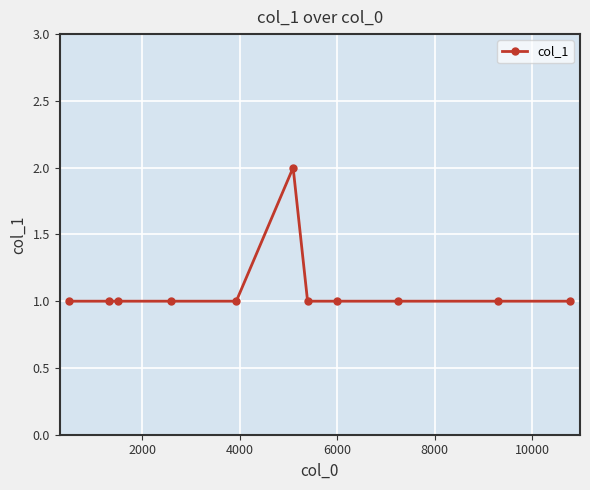

What is the value of the 6th point from the left?

2